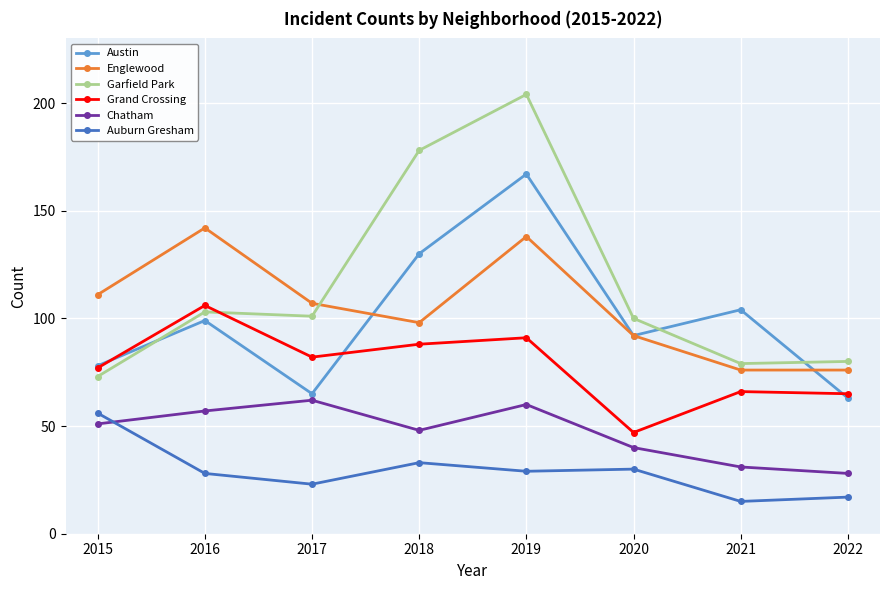

At how many categories does at least one series exceed 91?

7